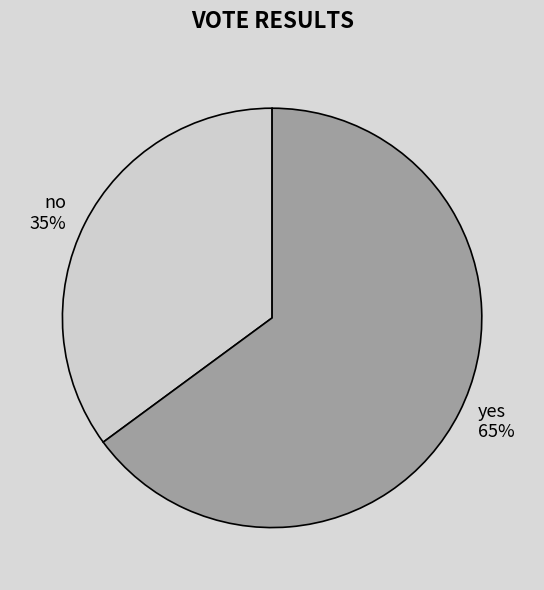

What is the largest slice in the pie chart?

yes